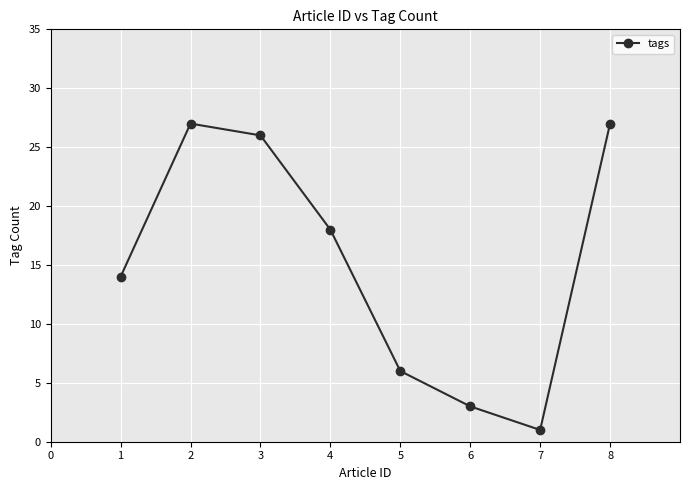

What is the average value?

15